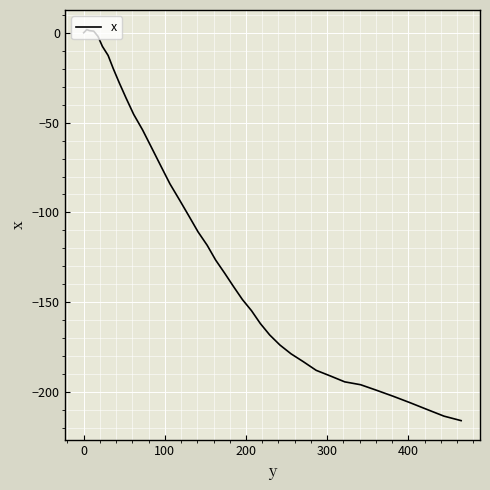

What is the difference between the maximum and minimum values?

217.7